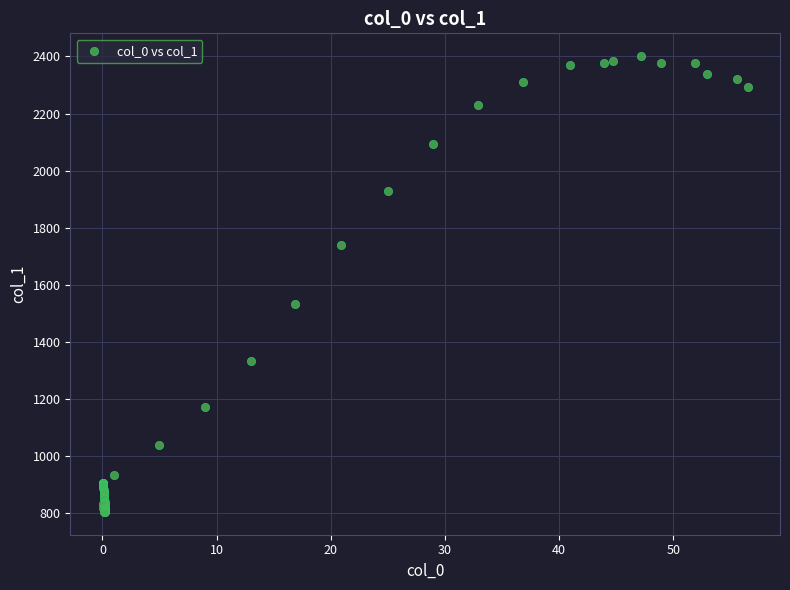

What Y value in the scatter plot is closest to 1602?

1531.6